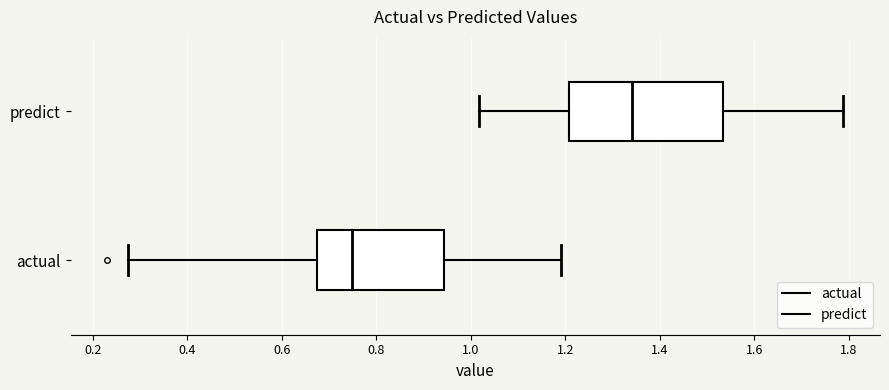

Where does the right whisker of the box for predict end on the x-axis? The values are not printed on the chart, so give them approximately, as read against the axis.

1.78